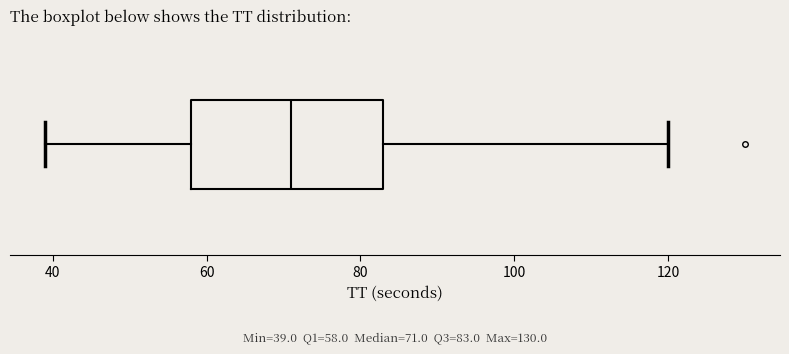

Where does the left whisker of the box end on the x-axis? The values are not printed on the chart, so give them approximately, as read against the axis.

40